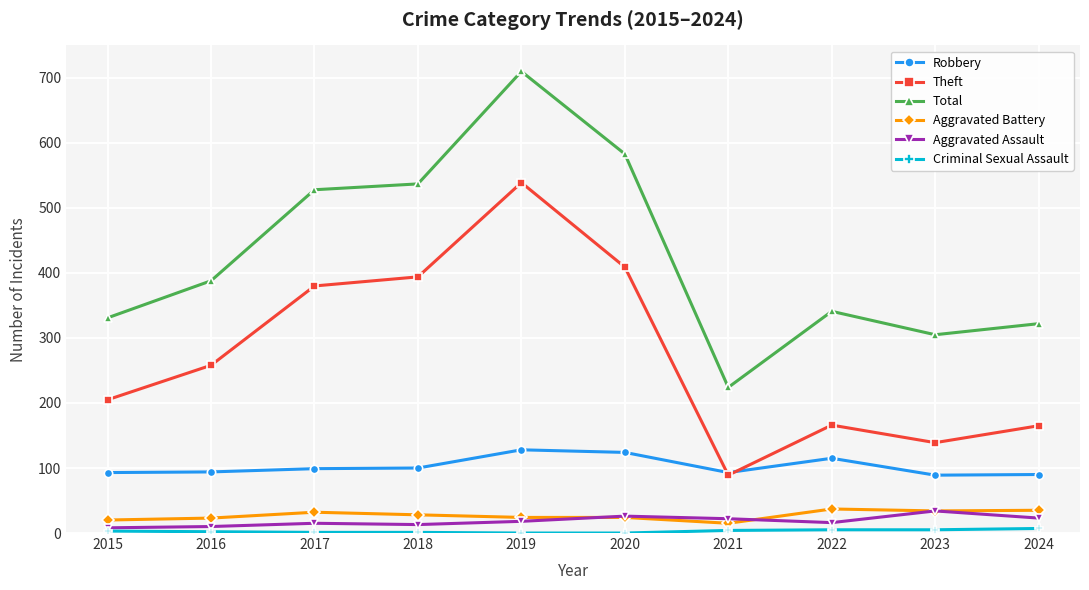

True or false: Robbery and Total intersect in this chart.

False